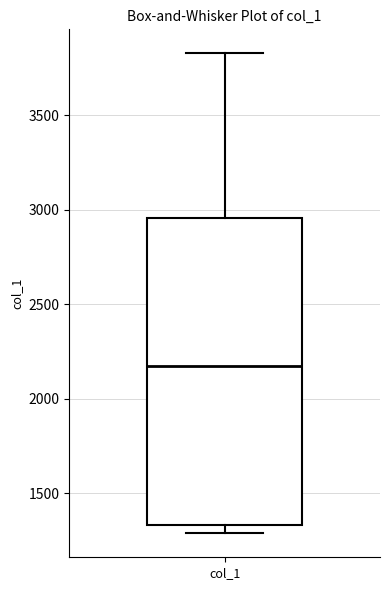

Where does the median line of the box for col_1 sit on the y-axis? The values are not printed on the chart, so give them approximately, as read against the axis.

2150